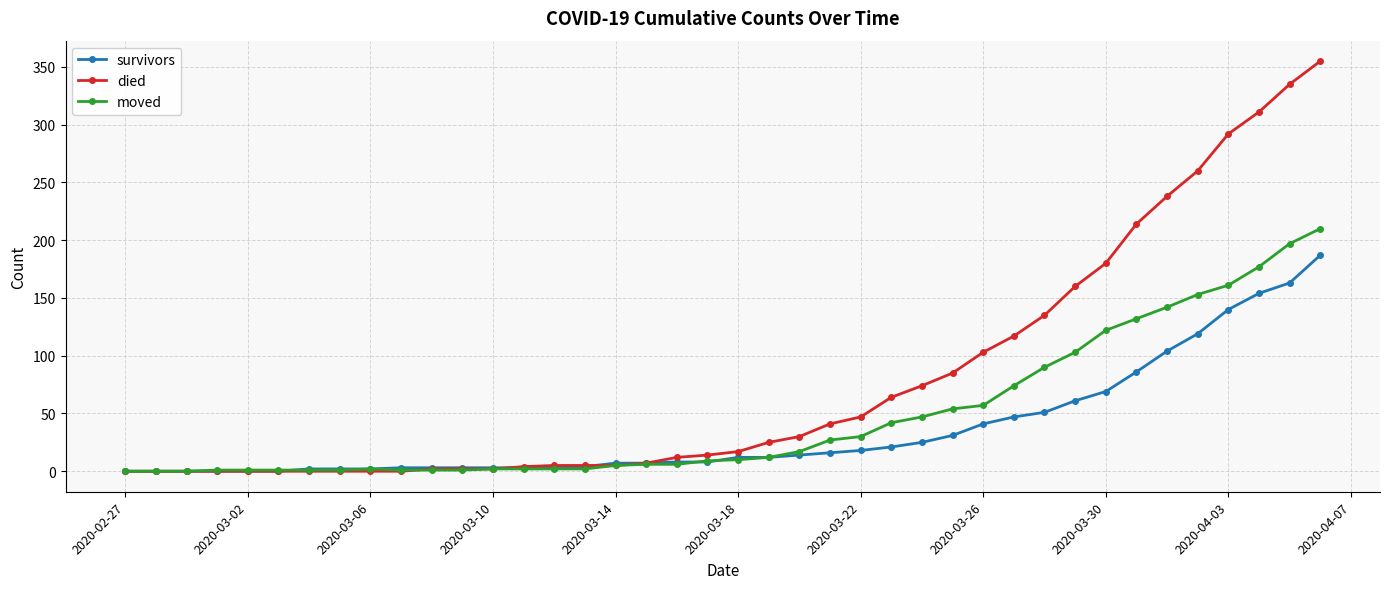

List the series in order of their overall mean, highest first.

died, moved, survivors